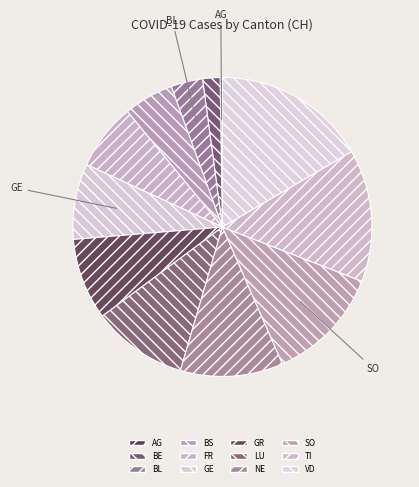

What percentage is the BS slice, to the nearest percent?

5%